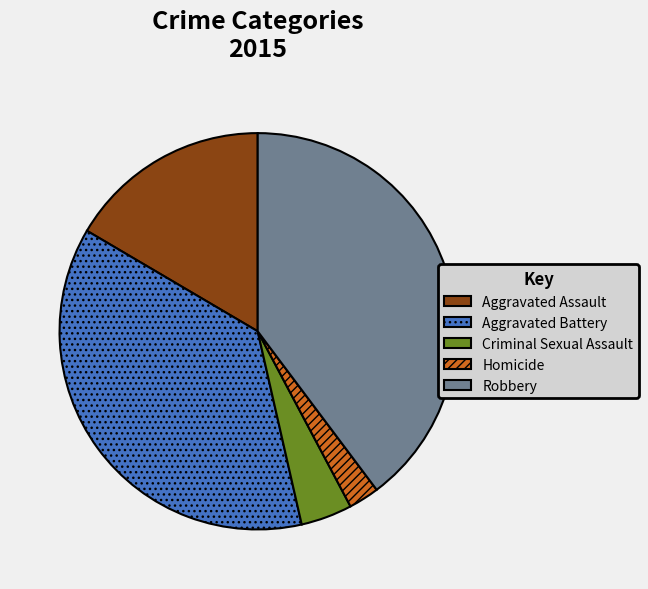

Is the sum of Homicide and Robbery greater than half?

No